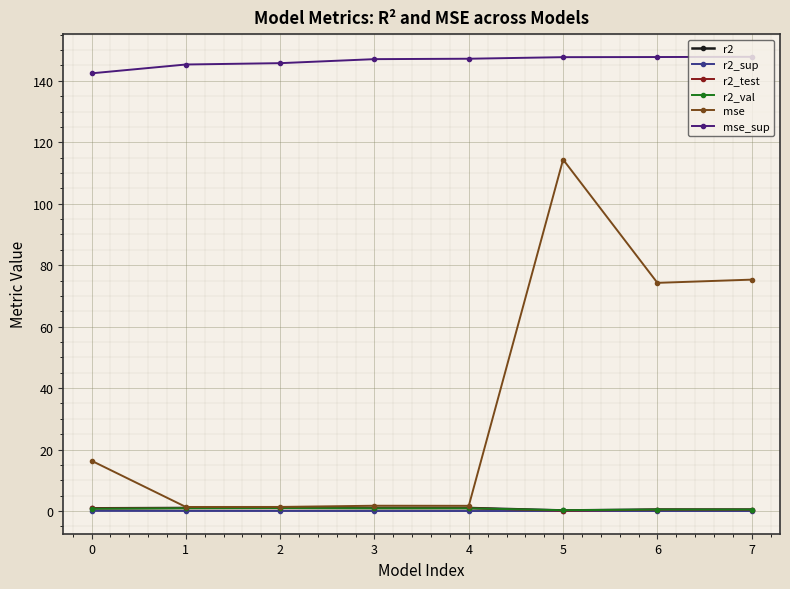

What is the approximate value of mse at 1?

1.3